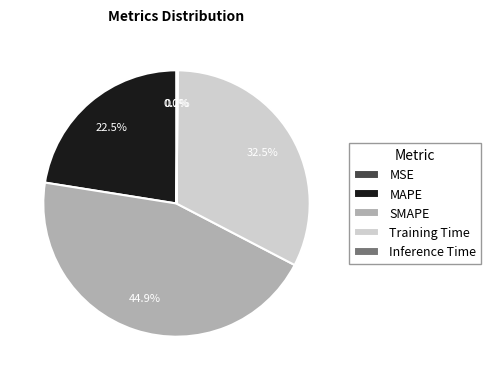

Do Training Time and MAPE together represent more than half of the pie?

Yes